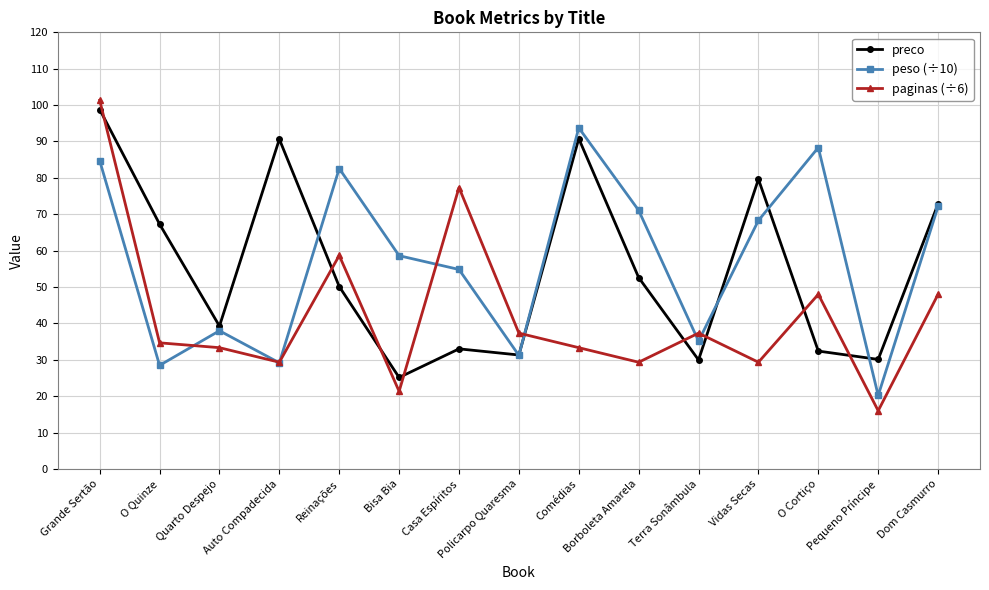

Which series has the widest spread of values?

paginas (÷6)